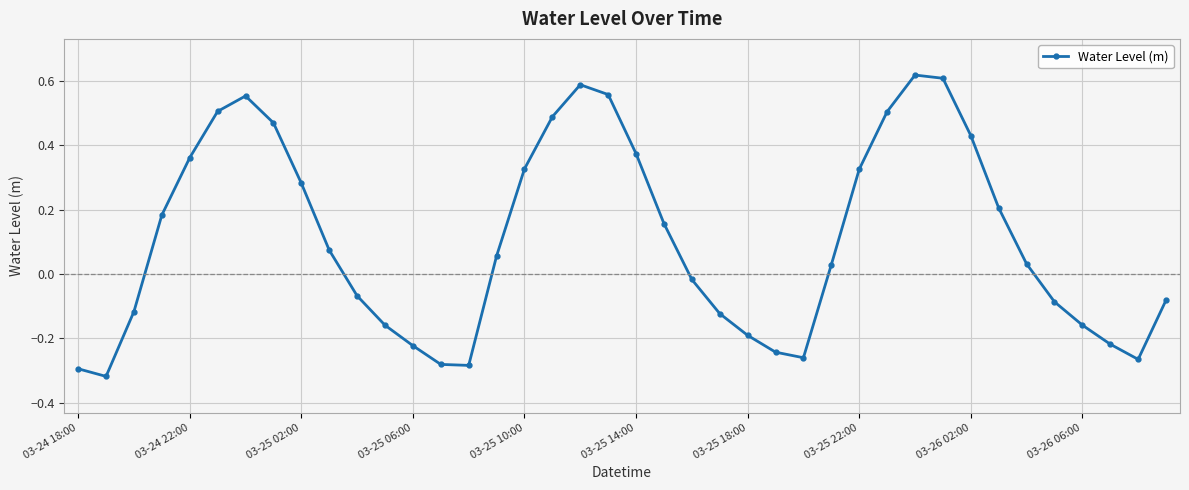

What is the difference between the maximum and minimum values?

0.9